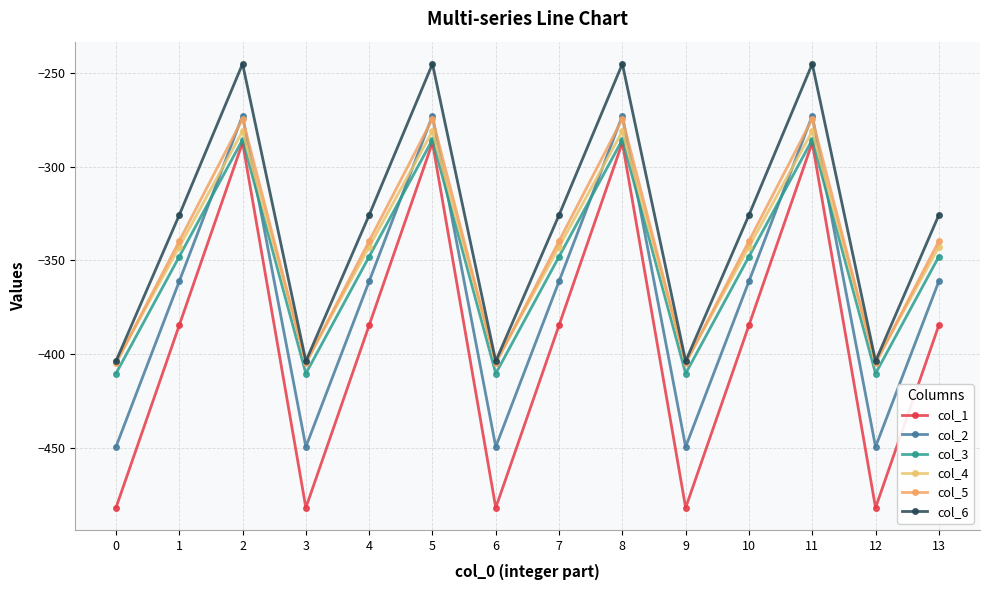

What is the average value of the col_3 series?

-352.4